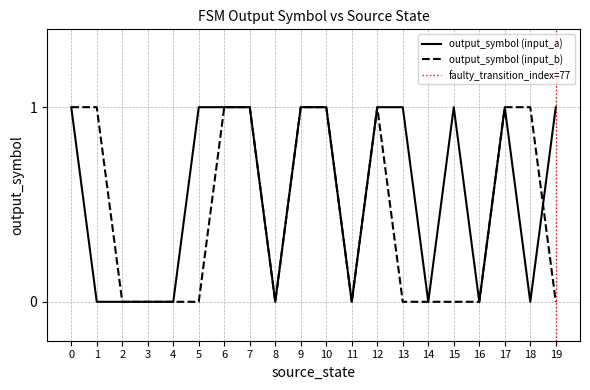

How many times do output_symbol (input_a) and output_symbol (input_b) cross each other?

1